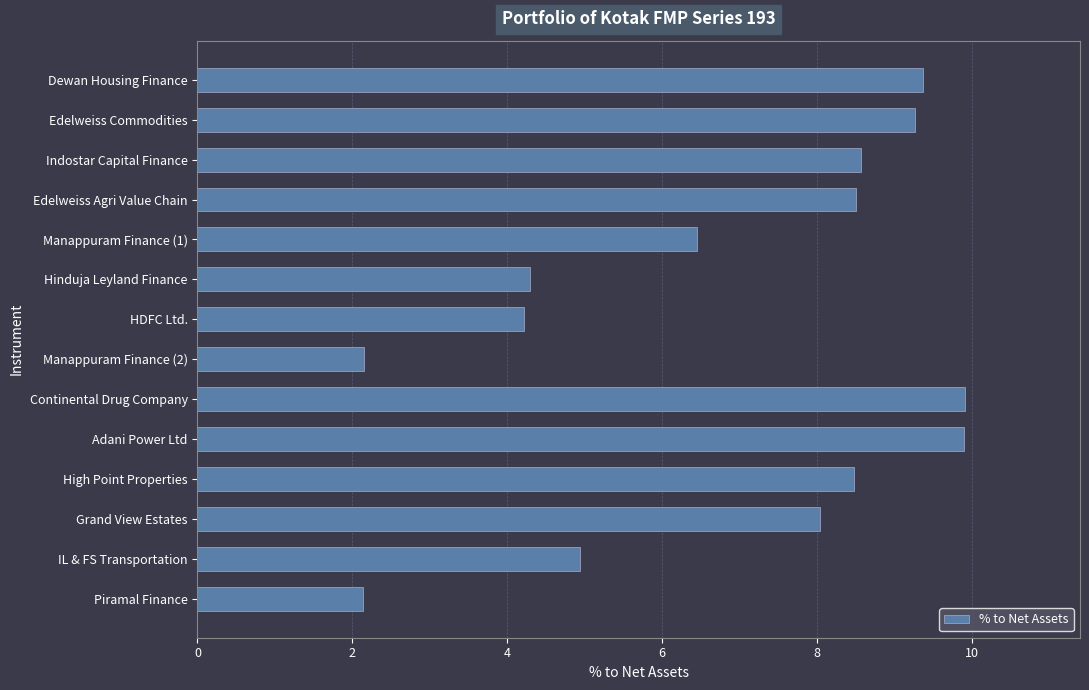

What is the sum of the values at Continental Drug Company and Edelweiss Agri Value Chain?

18.4